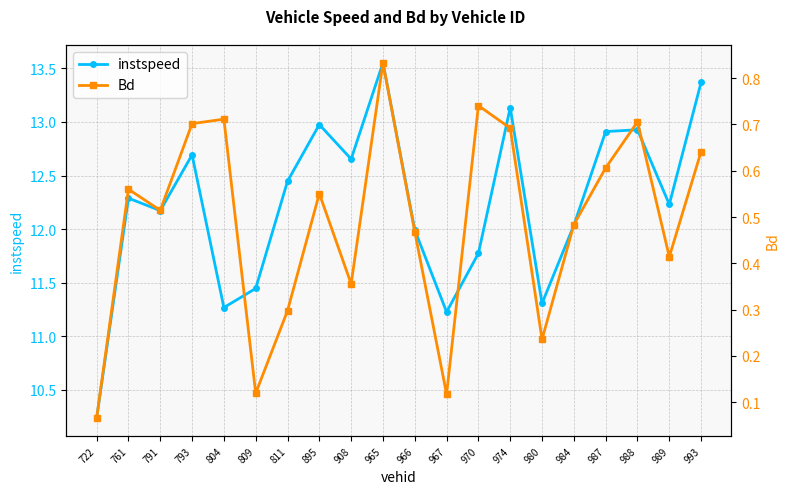

Read the instspeed value at 966.

12.0